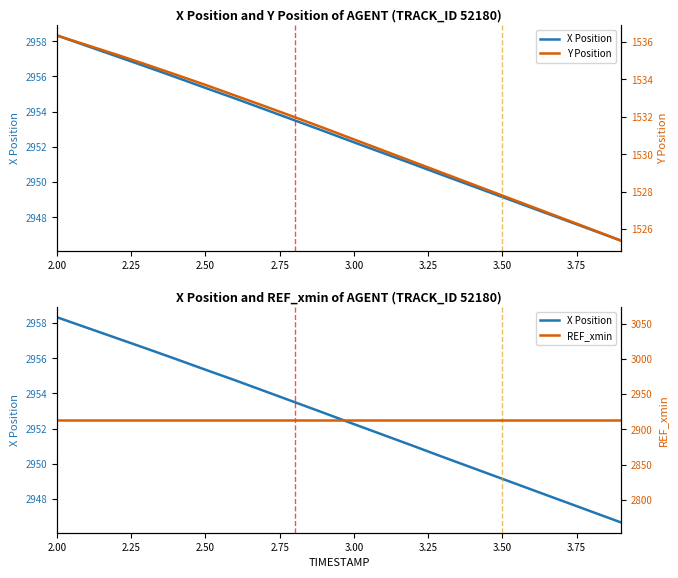

True or false: Y Position and REF_xmin cross at least once.

False